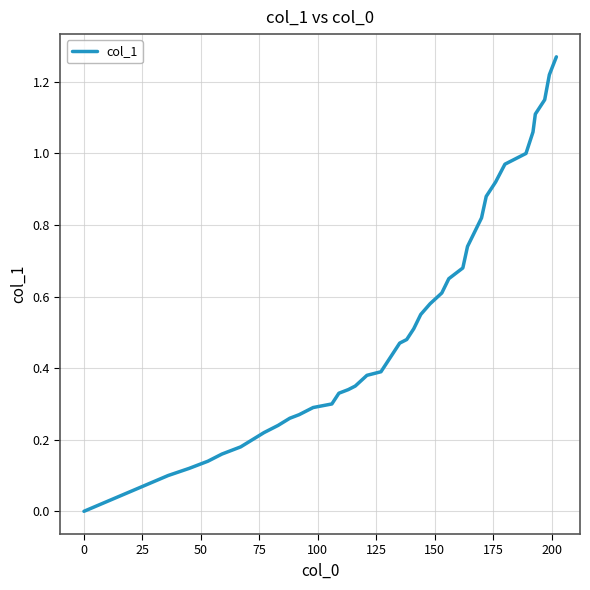

Does the chart display data point markers on the line(s)?

No